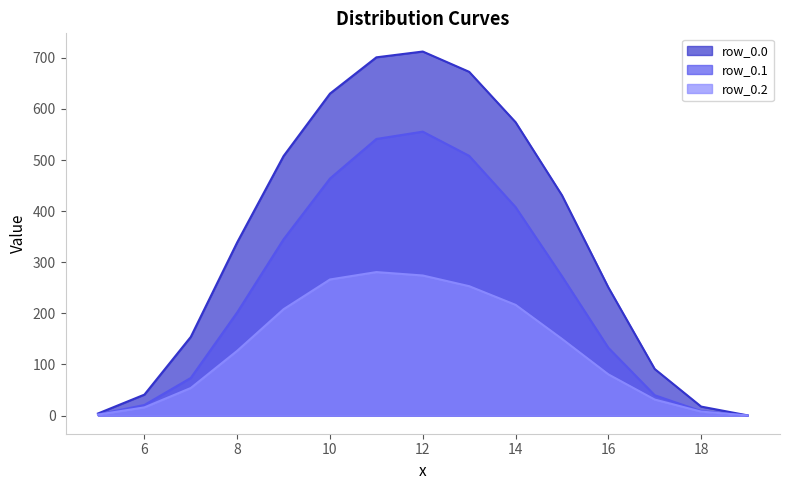

How many series are shown in this chart?

3